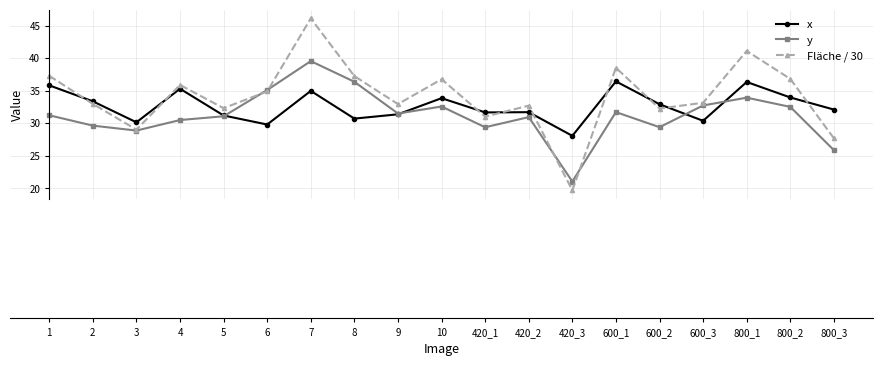

What is the value of the Fläche / 30 point at the 14th from the left?

38.5